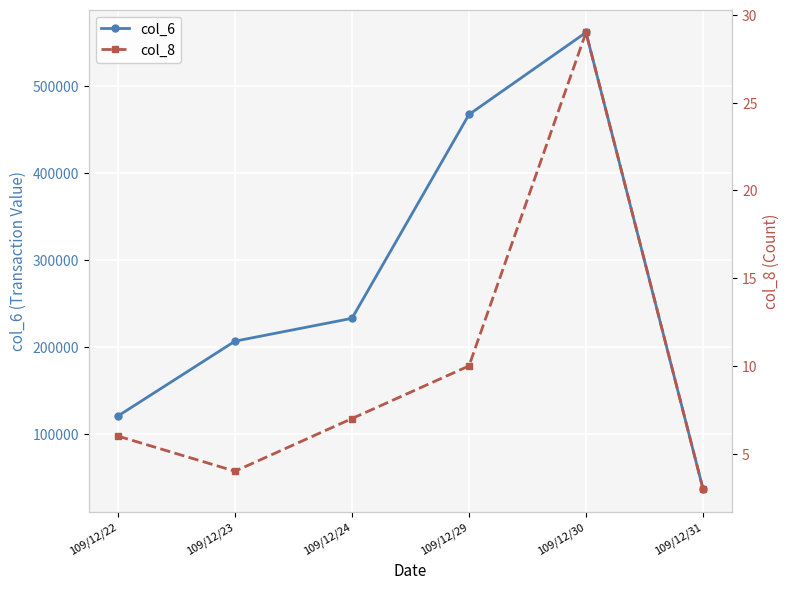

True or false: col_6 and col_8 cross at least once.

False